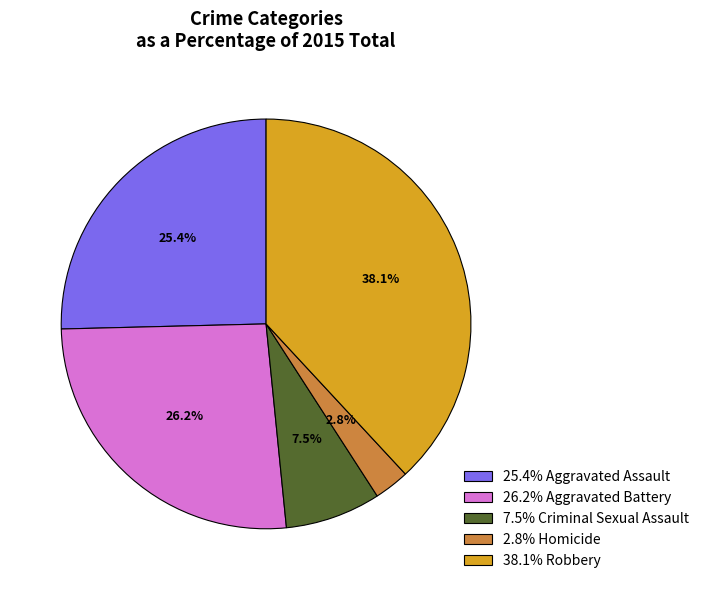

Is there any slice that represents more than half of the pie?

No